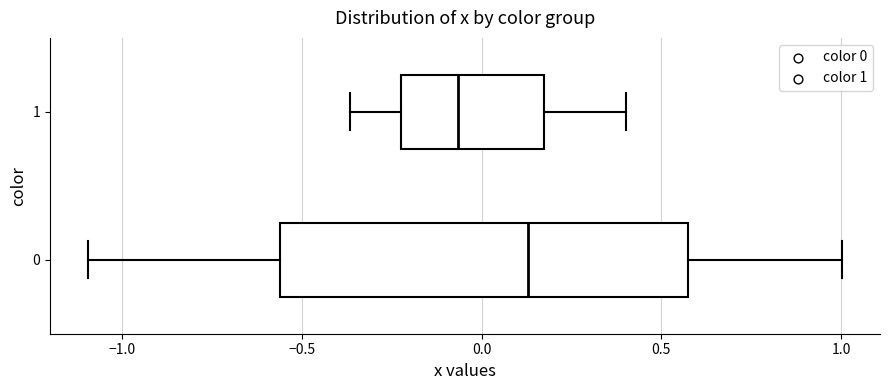

Which box is the widest, from its left edge to its right edge?

0